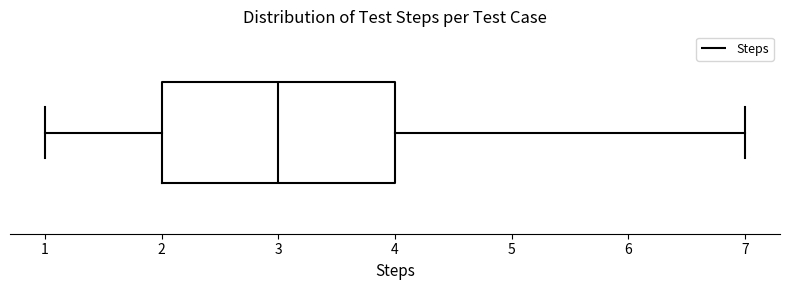

Transcribe this box plot: give where the median line is, the range the box spans, and where the two whiskers end, as read against the x-axis. The values are not printed on the chart, so give them approximately, as read against the axis.

median 3, box 2 to 4, whiskers 1 to 7